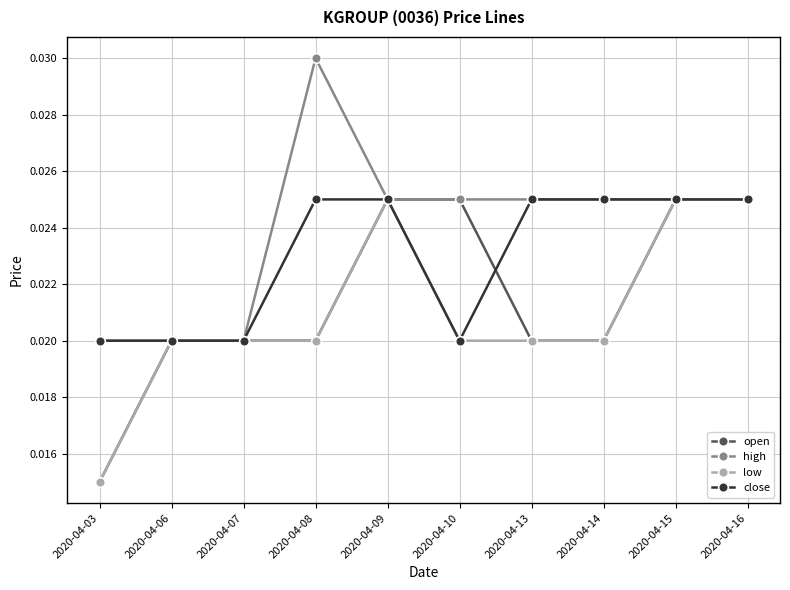

Rank the series by their average value, from highest to lowest.

high, close, open, low